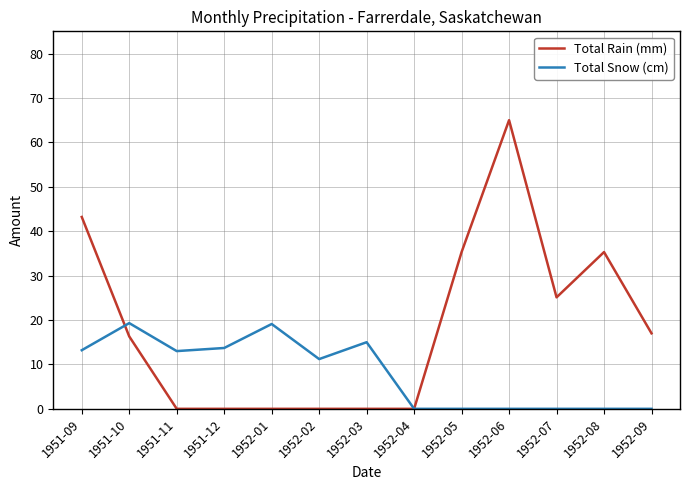

At which label does Total Rain (mm) first exceed 16?

1951-09